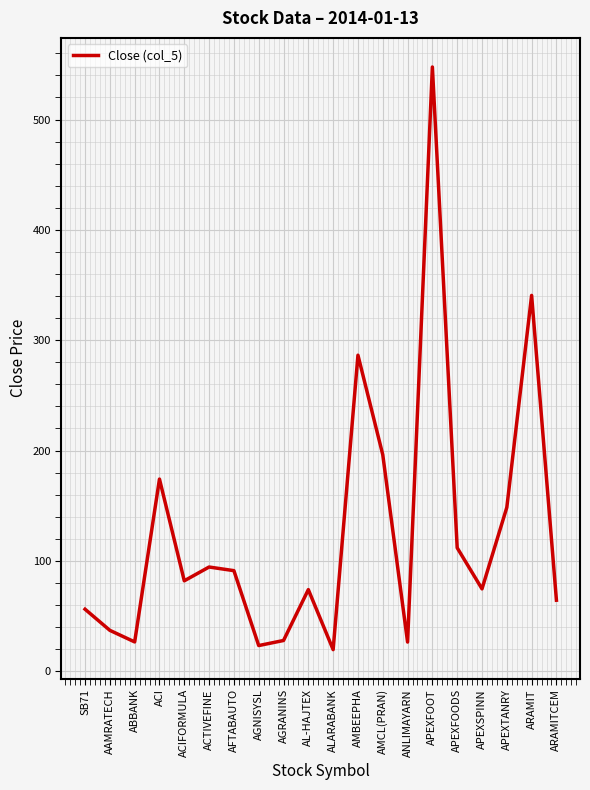

At which category does the data reach its first local peak?

ACI